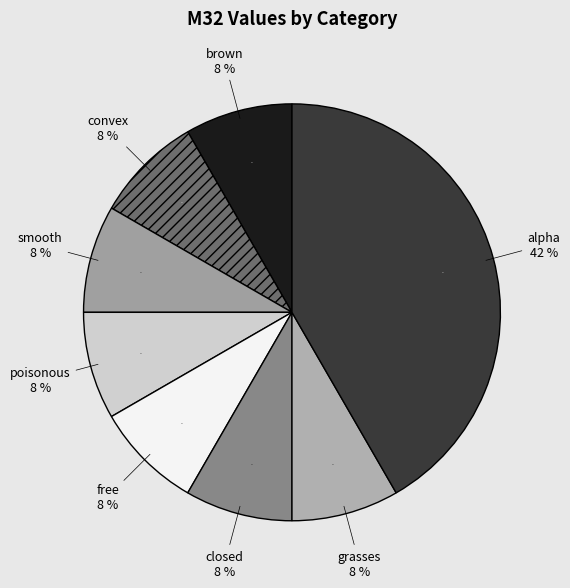

Between free and smooth, which is larger?

free